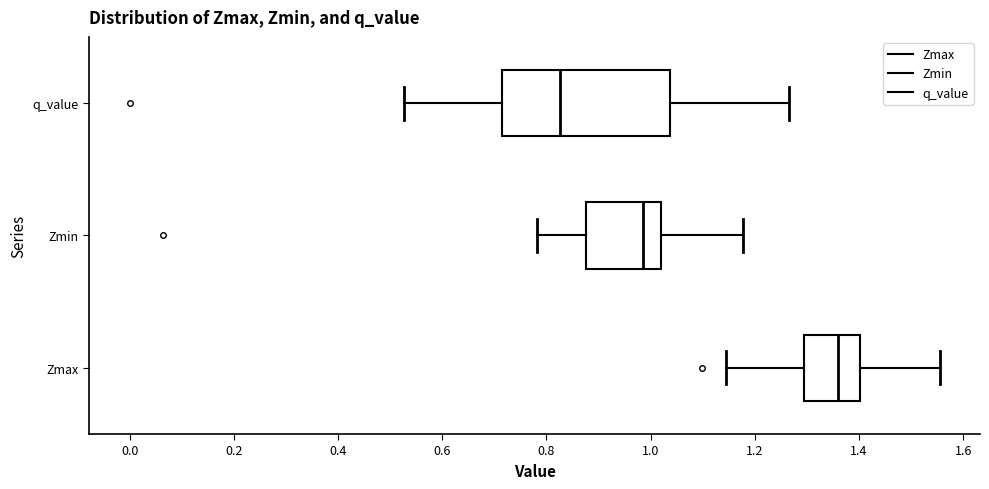

Where is the right edge of the box for Zmax on the x-axis? The values are not printed on the chart, so give them approximately, as read against the axis.

1.40